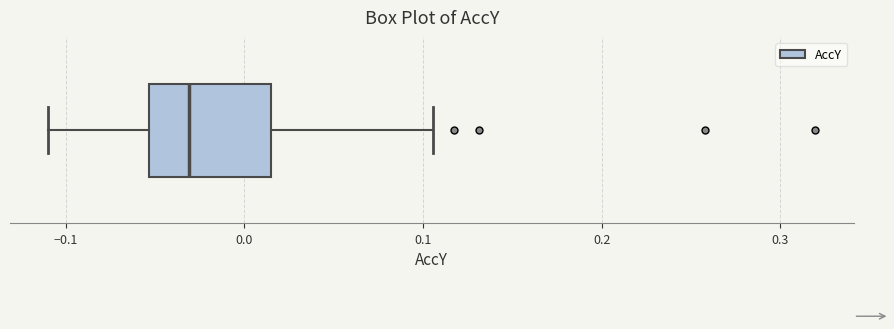

Read this box plot against the x-axis: the position of the median line, the range covered by the box, and the ends of both whiskers. The values are not printed on the chart, so give them approximately, as read against the axis.

median -0.03, box -0.05 to 0.01, whiskers -0.11 to 0.11